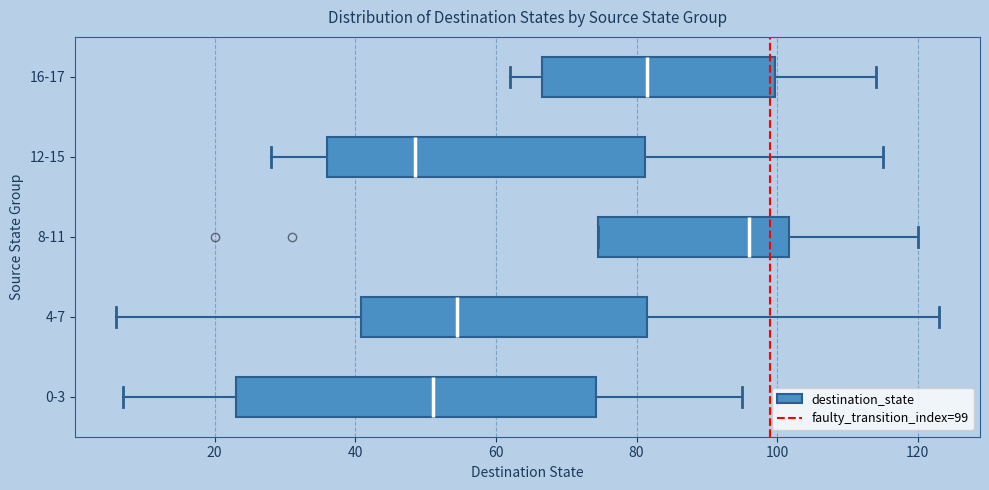

Where does the right whisker of the box for 0-3 end on the x-axis? The values are not printed on the chart, so give them approximately, as read against the axis.

96